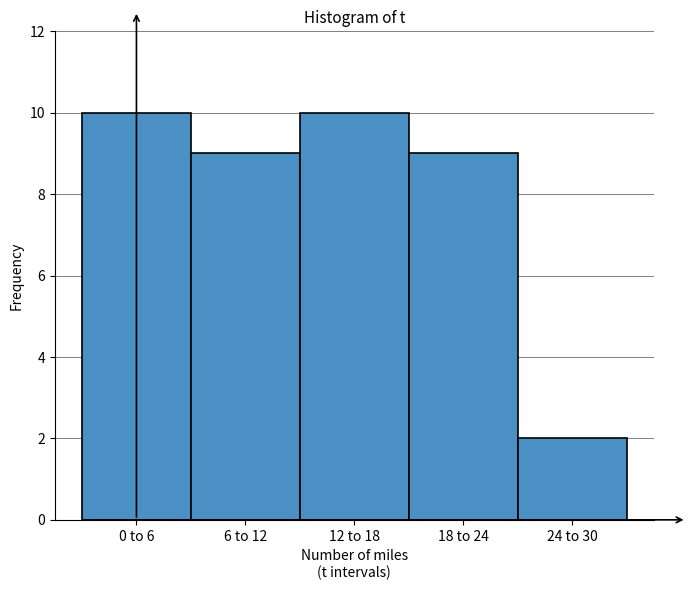

Reading left to right, transcribe all the data shown in this chart.

10	9	10	9	2